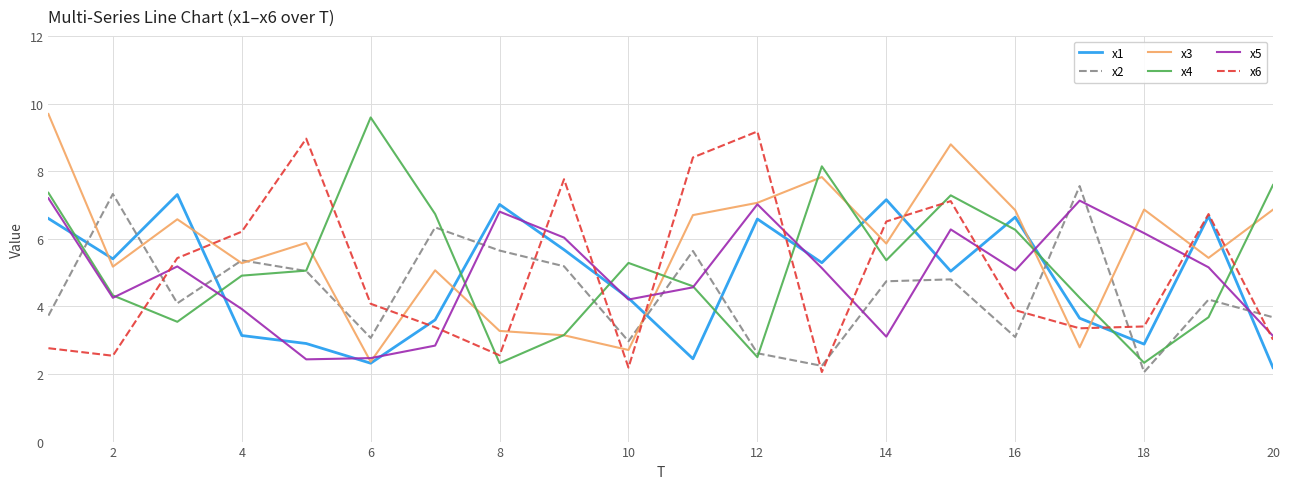

What is the highest value of the x5 series?

7.2